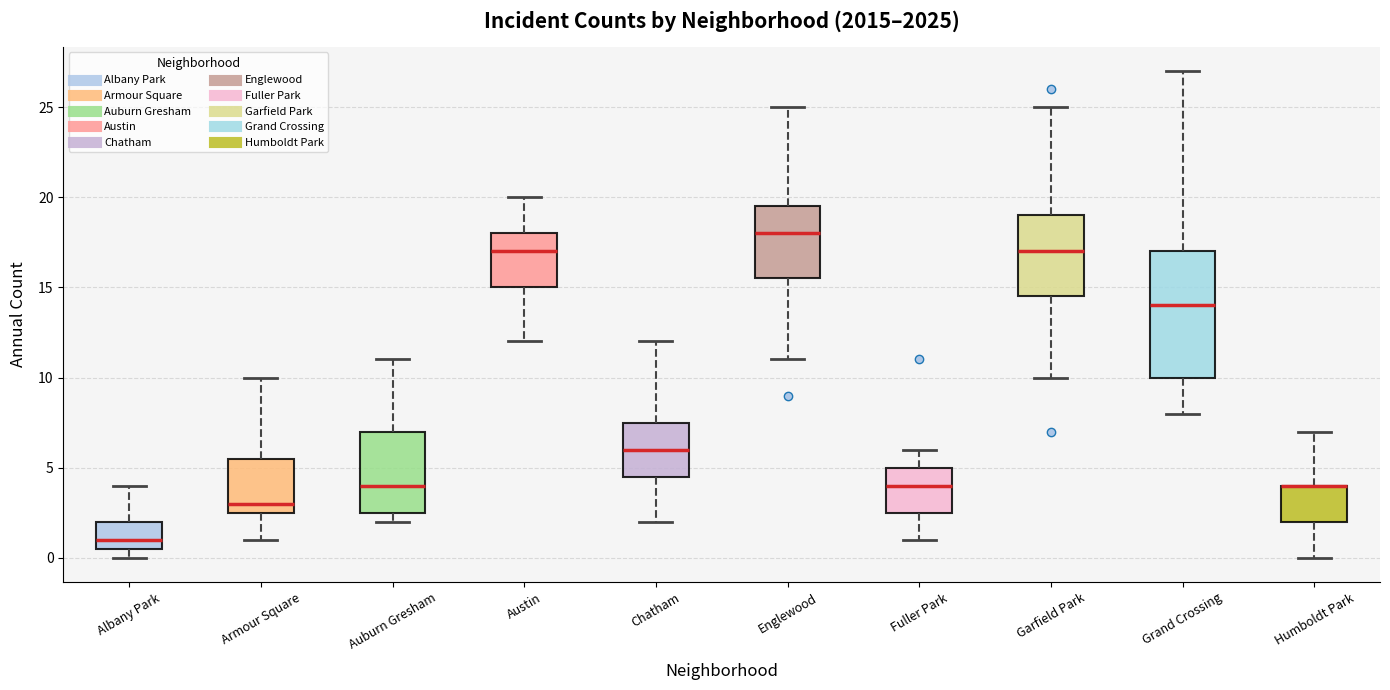

Reading left to right, transcribe this box plot: for each box, give where its median line is, the range the box spans, and where its two whiskers end, as read against the y-axis. The values are not printed on the chart, so give them approximately, as read against the axis.

Albany Park: median 1.0, box 0.5 to 2.0, whiskers 0.0 to 4.0
Armour Square: median 3.0, box 2.5 to 5.5, whiskers 1.0 to 10.0
Auburn Gresham: median 4.0, box 2.5 to 7.0, whiskers 2.0 to 11.0
Austin: median 17.0, box 15.0 to 18.0, whiskers 12.0 to 20.0
Chatham: median 6.0, box 4.5 to 7.5, whiskers 2.0 to 12.0
Englewood: median 18.0, box 15.5 to 19.5, whiskers 11.0 to 25.0
Fuller Park: median 4.0, box 2.5 to 5.0, whiskers 1.0 to 6.0
Garfield Park: median 17.0, box 14.5 to 19.0, whiskers 10.0 to 25.0
Grand Crossing: median 14.0, box 10.0 to 17.0, whiskers 8.0 to 27.0
Humboldt Park: median 4.0 (drawn on the box's upper edge), box 2.0 to 4.0, whiskers 0.0 to 7.0